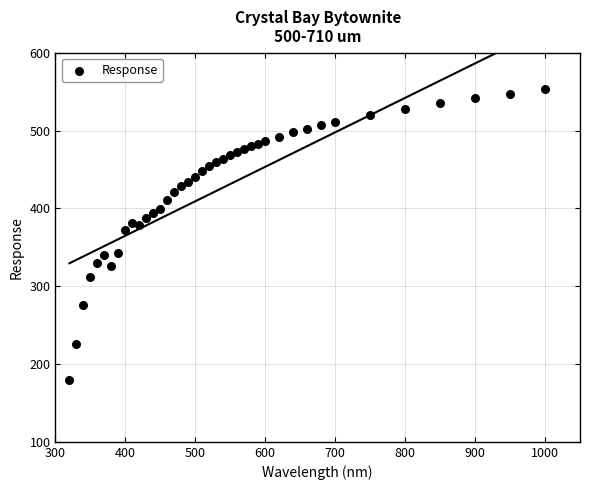

What is the range of X values (max minus min)?

680.0